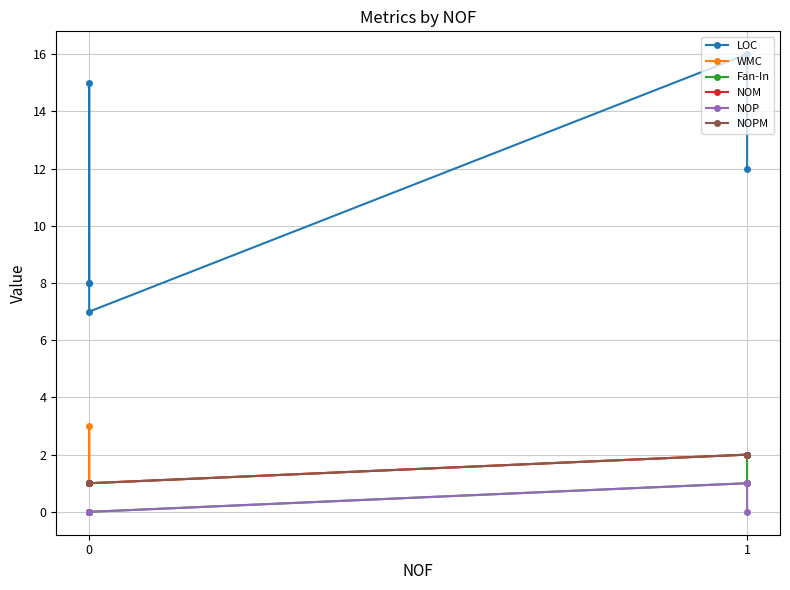

Does the chart display data point markers on the line(s)?

Yes